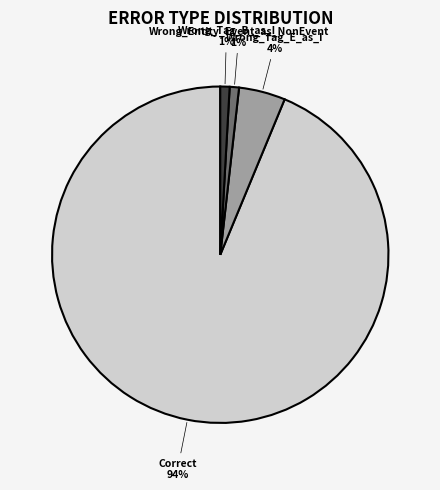

Is there any slice that represents more than half of the pie?

Yes